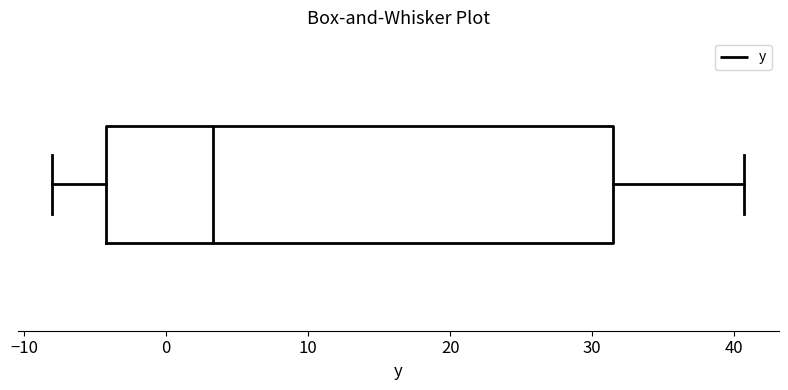

Transcribe this box plot: give where the median line is, the range the box spans, and where the two whiskers end, as read against the x-axis. The values are not printed on the chart, so give them approximately, as read against the axis.

median 3, box -4 to 31, whiskers -8 to 41